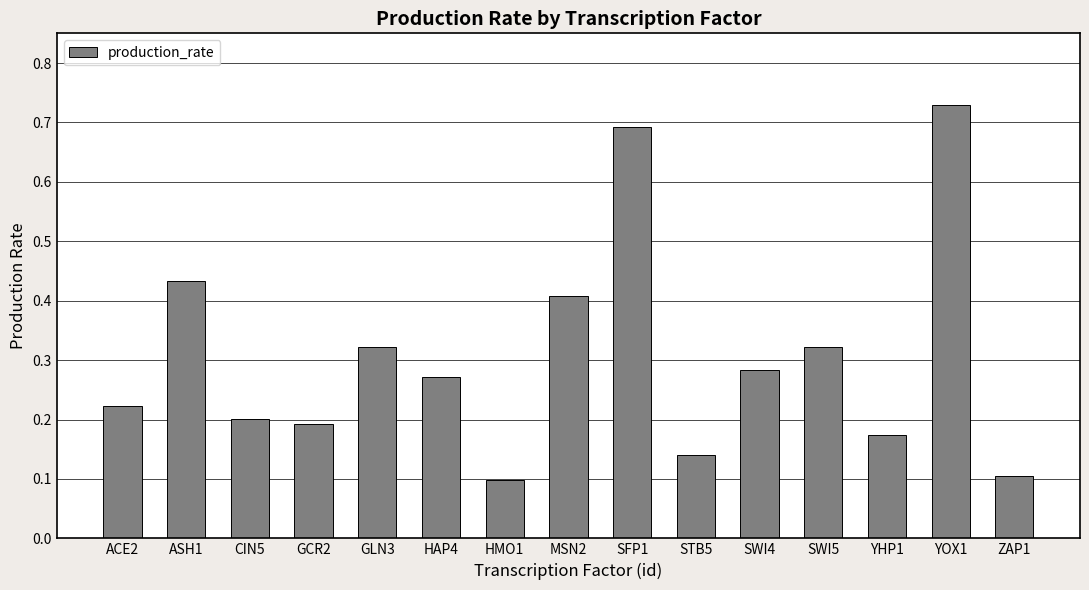

What is the change in value from MSN2 to YOX1?

+0.3